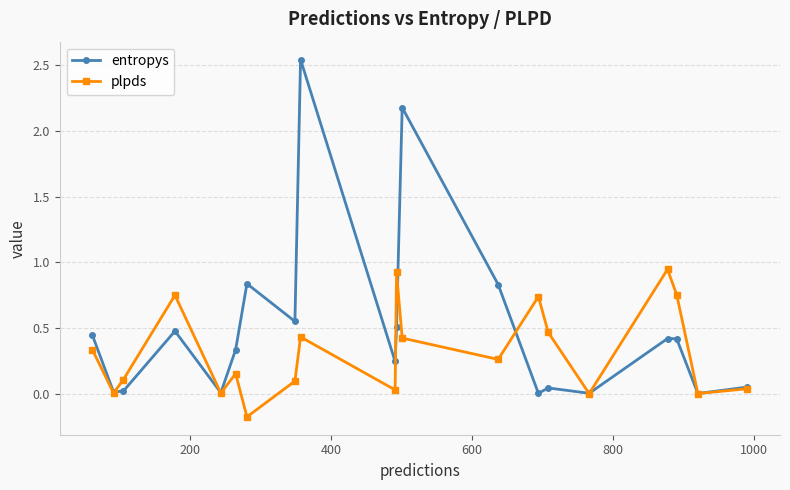

List the series in order of their overall mean, highest first.

entropys, plpds